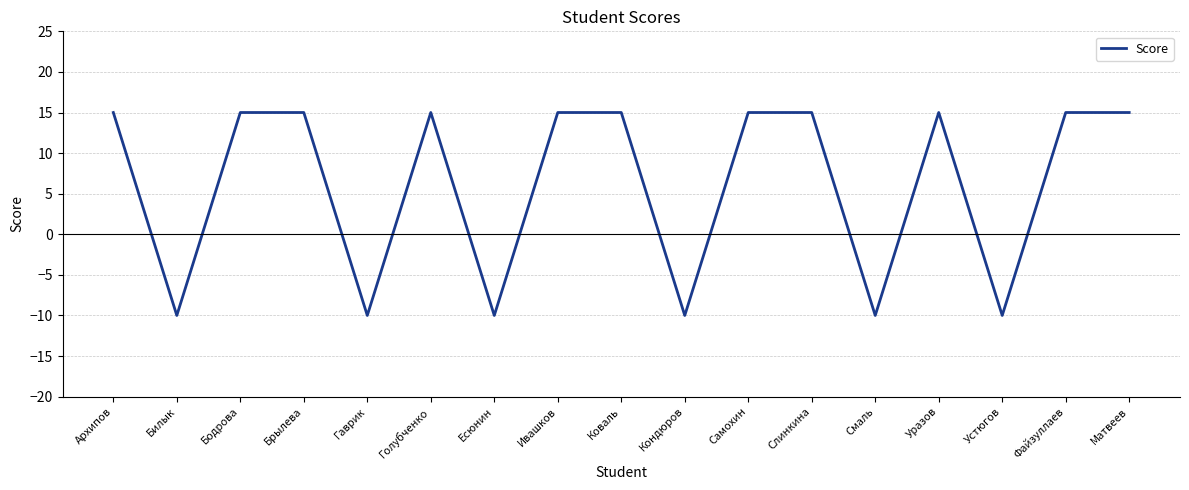

The value at Бодрова is 15. True or false?

True